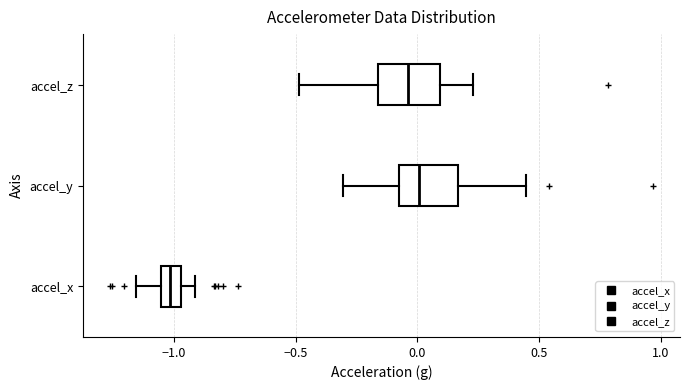

Reading bottom to top, read every box against the x-axis: the position of its median line, the range the box covers, and the ends of its whiskers. The values are not printed on the chart, so give them approximately, as read against the axis.

accel_x: median -1.00, box -1.05 to -0.95, whiskers -1.15 to -0.90
accel_y: median 0.00, box -0.05 to 0.15, whiskers -0.30 to 0.45
accel_z: median -0.05, box -0.15 to 0.10, whiskers -0.50 to 0.25